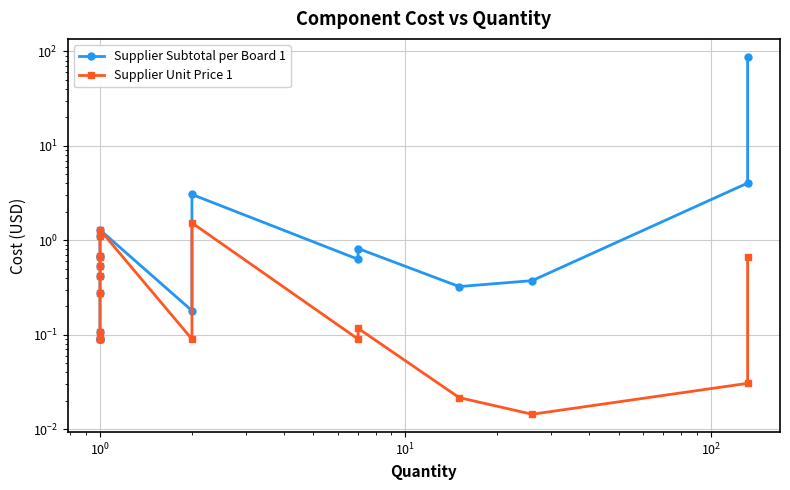

What is the value of the Supplier Unit Price 1 point at the 9th from the left?

0.7